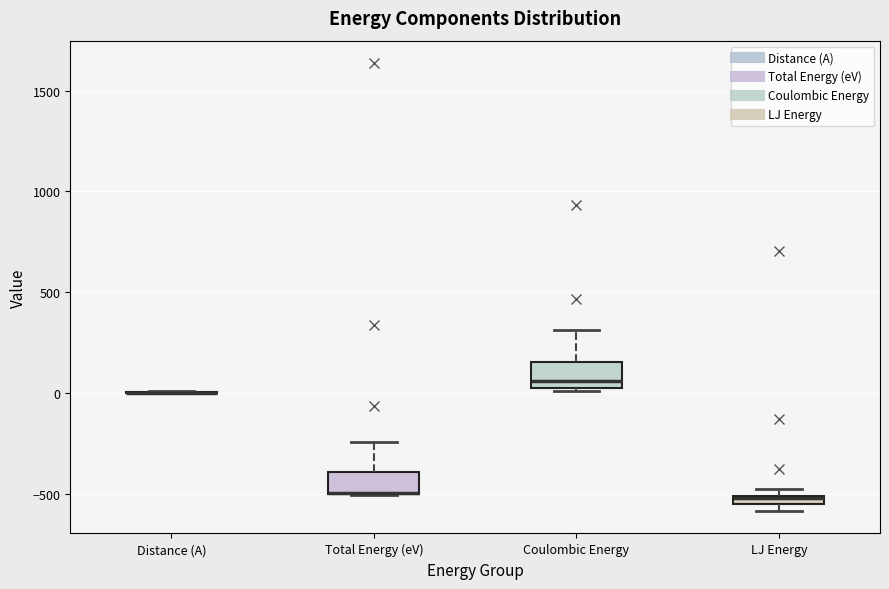

Where is the lower edge of the box for LJ Energy on the y-axis? The values are not printed on the chart, so give them approximately, as read against the axis.

-550